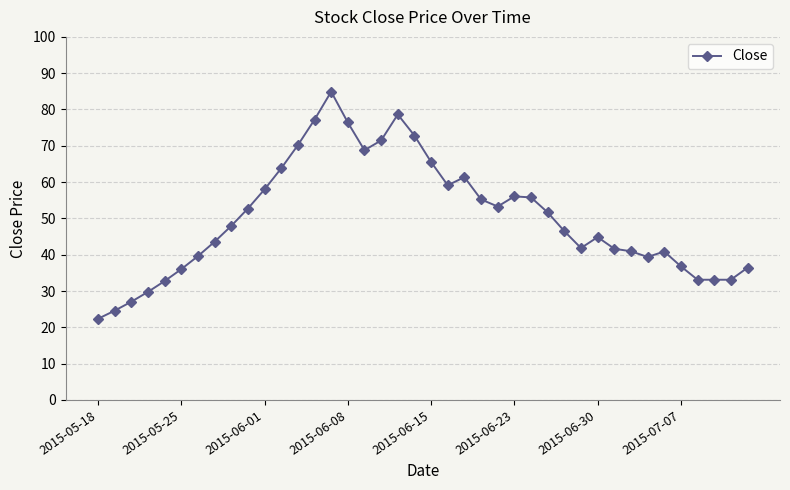

What is the smallest value displayed?

22.4